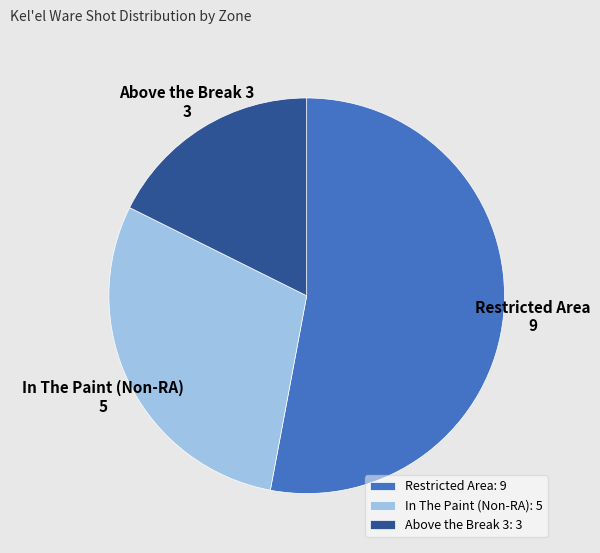

Which slice is the largest?

Restricted Area